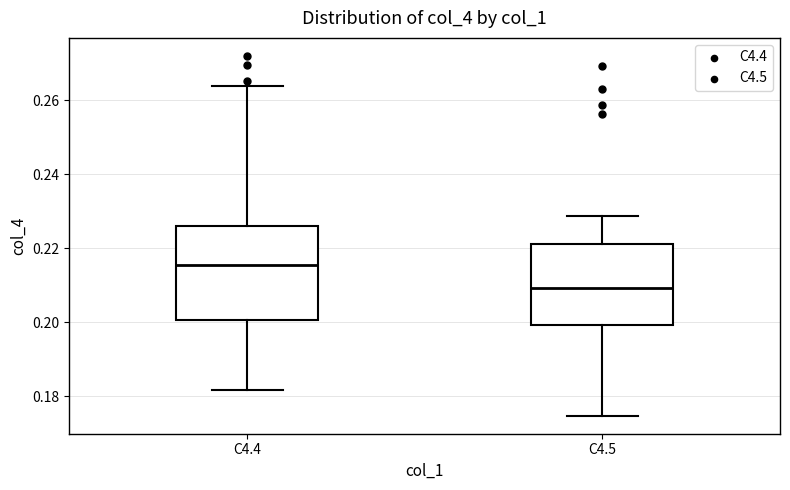

Reading left to right, read every box against the y-axis: the position of its median line, the range the box covers, and the ends of its whiskers. The values are not printed on the chart, so give them approximately, as read against the axis.

C4.4: median 0.216, box 0.200 to 0.226, whiskers 0.182 to 0.264
C4.5: median 0.210, box 0.200 to 0.222, whiskers 0.174 to 0.228